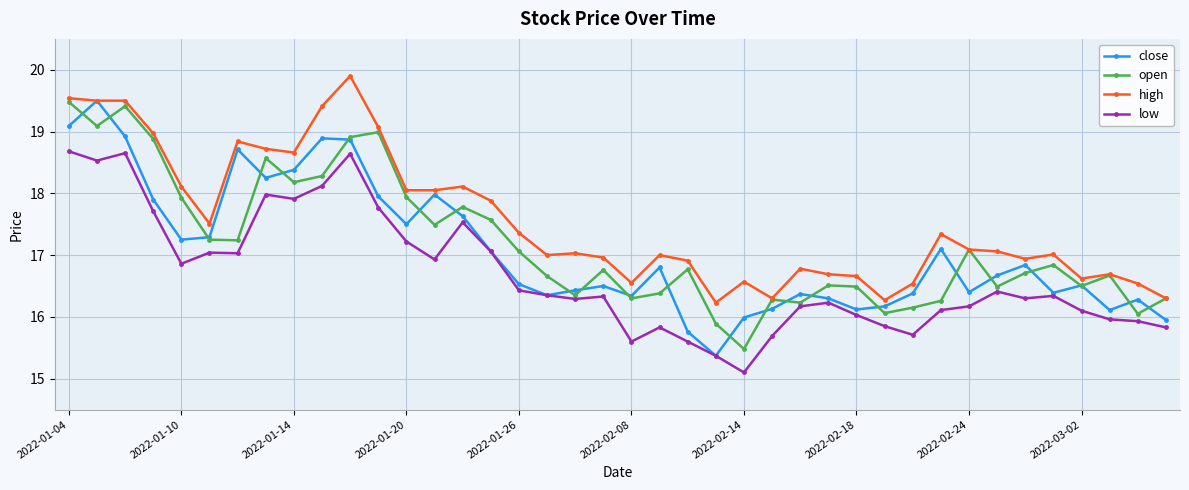

True or false: high and low cross at least once.

False